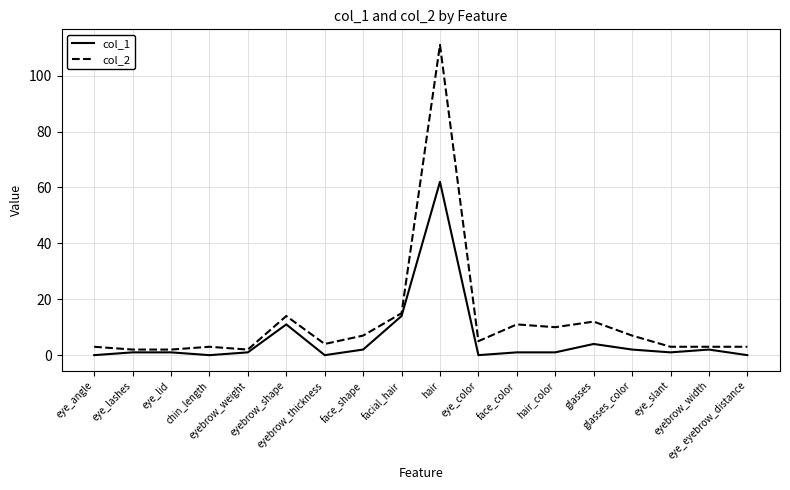

List the series in order of their overall mean, highest first.

col_2, col_1